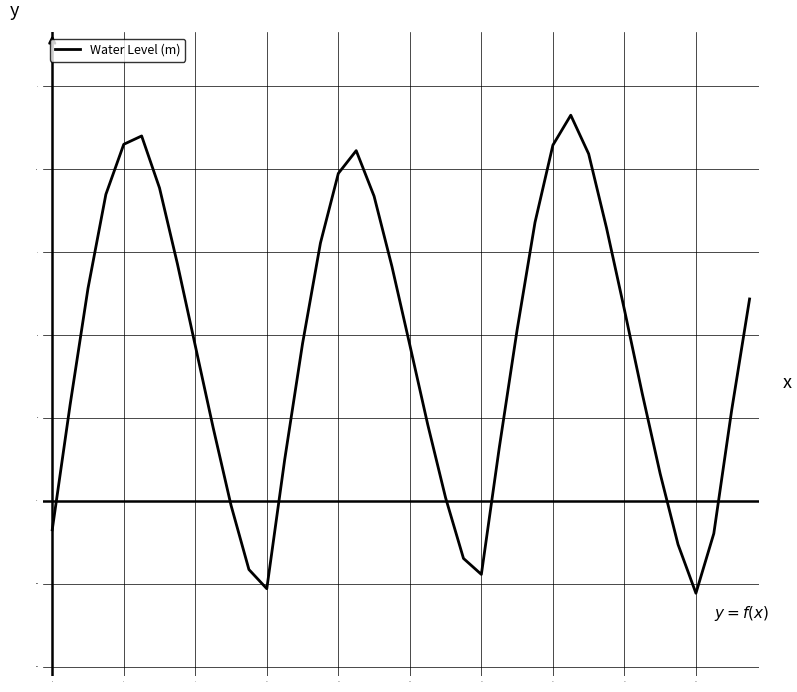

What is the maximum value shown in the chart?

2.3